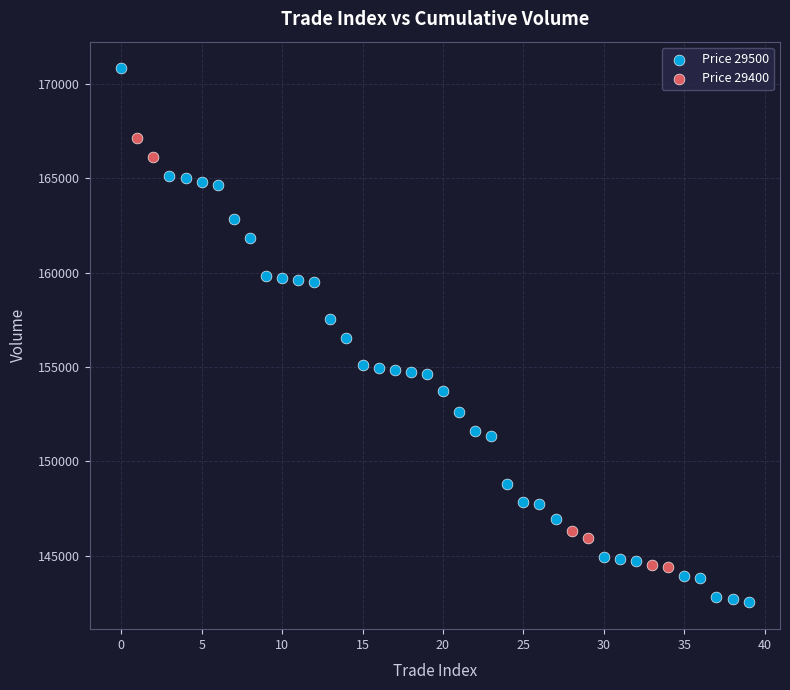

Which series contains the lowest Y value?

Price 29500